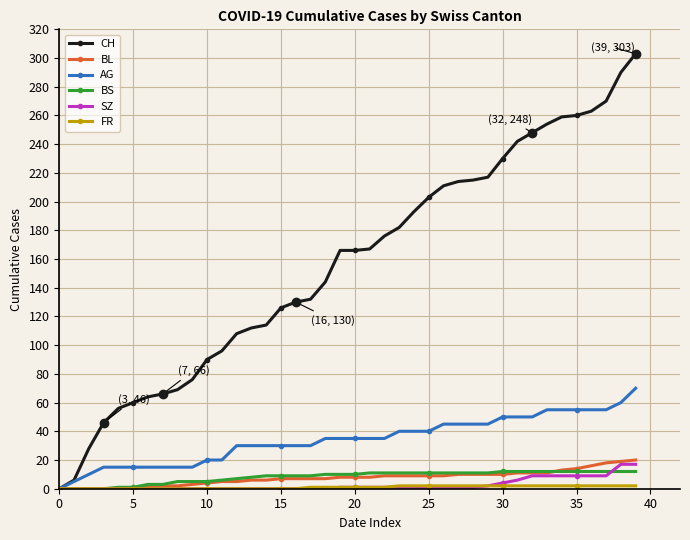

What is the highest value of the CH series?

303